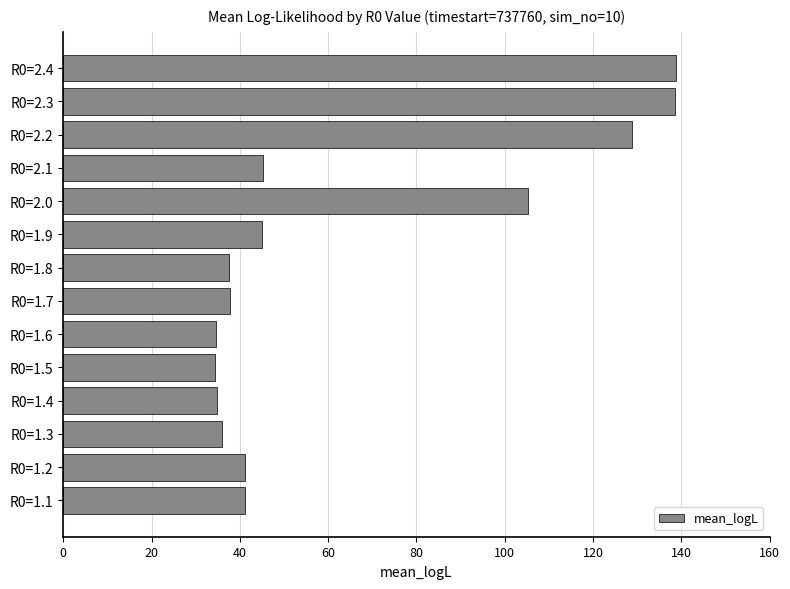

How many bars are there in total?

14